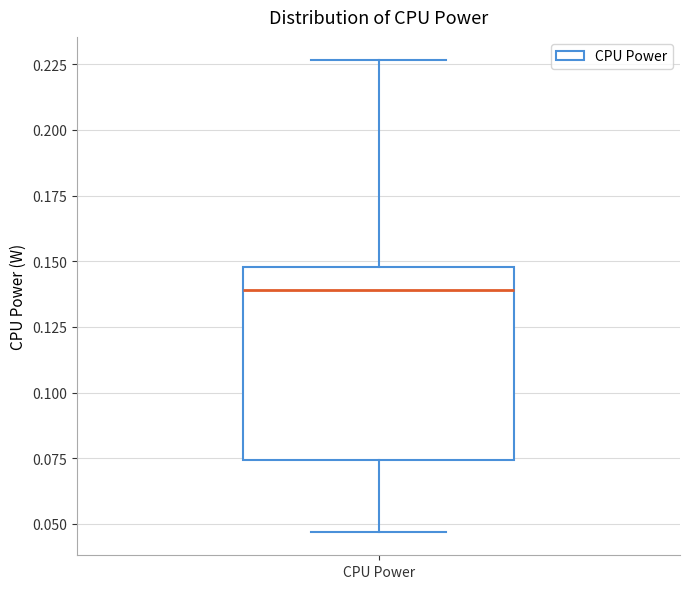

Where does the lower whisker of the box for CPU Power end on the y-axis? The values are not printed on the chart, so give them approximately, as read against the axis.

0.045